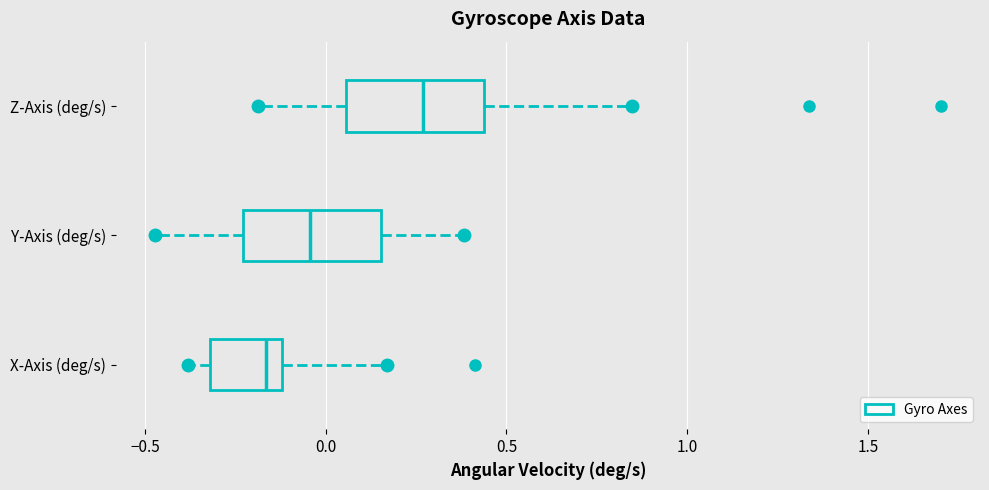

Where is the left edge of the box for Z-Axis (deg/s) on the x-axis? The values are not printed on the chart, so give them approximately, as read against the axis.

0.05